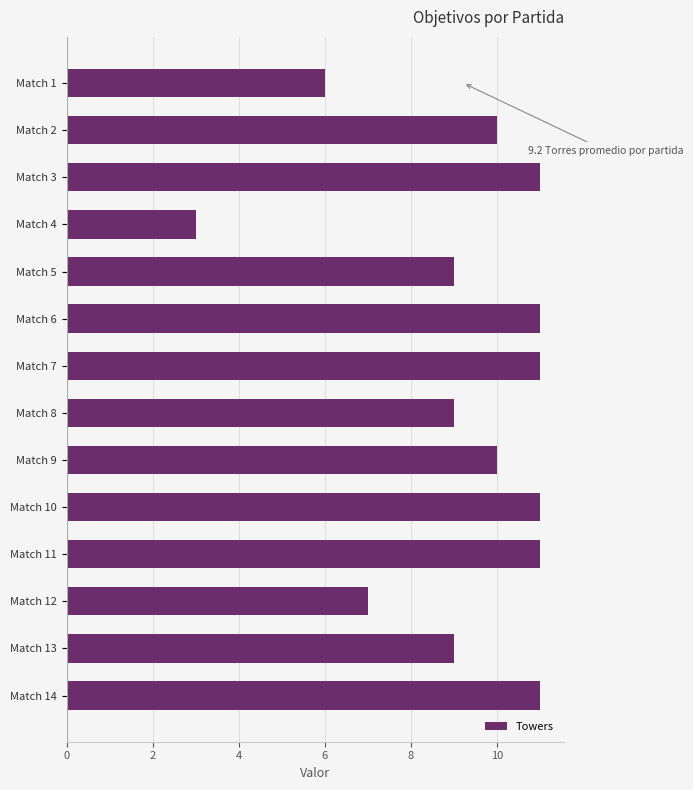

Does the chart contain any negative values?

No